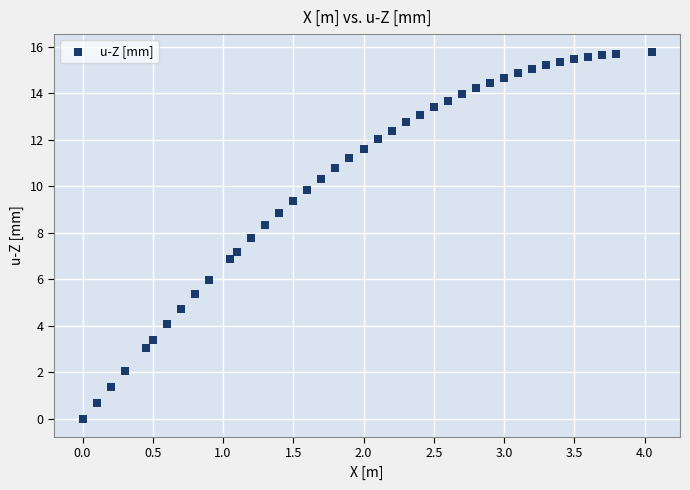

What is the range of X values (max minus min)?

4.1